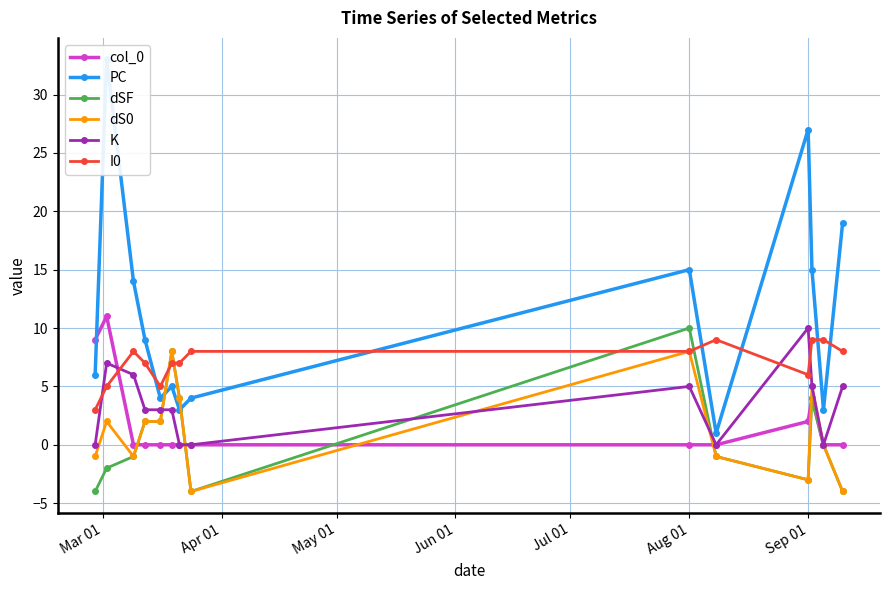

Which series ends up on top after the final intersection of dSF and I0?

I0